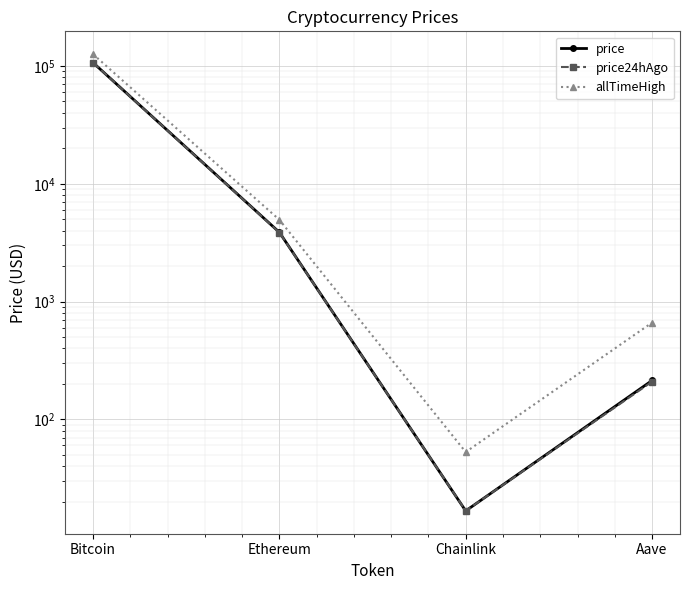

What is the smallest value displayed?

16.7